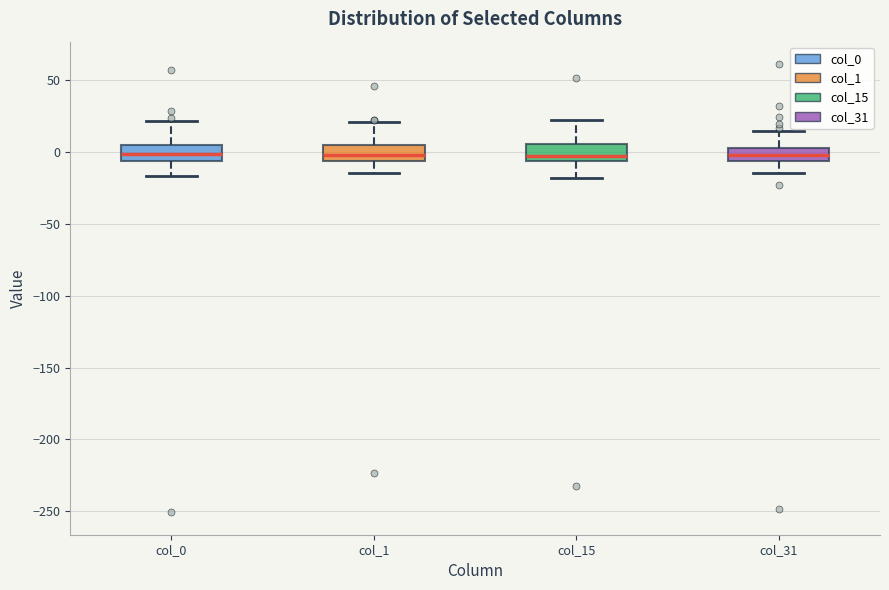

Where does the median line of the box for col_31 sit on the y-axis? The values are not printed on the chart, so give them approximately, as read against the axis.

0